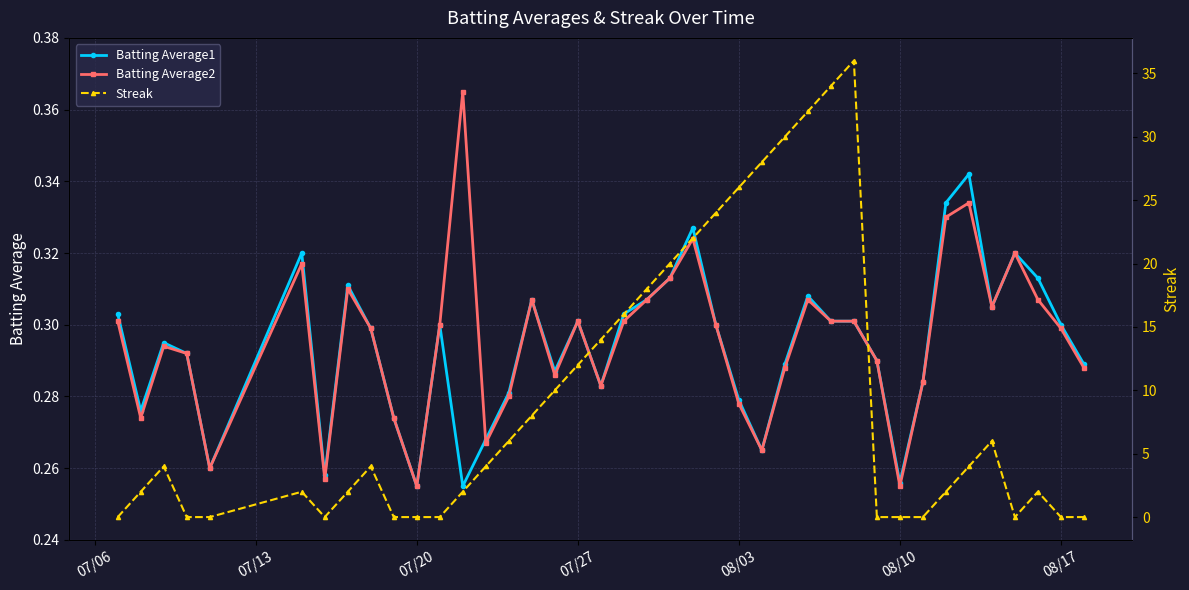

Which series ends up on top after the final intersection of Batting Average1 and Streak?

Batting Average1